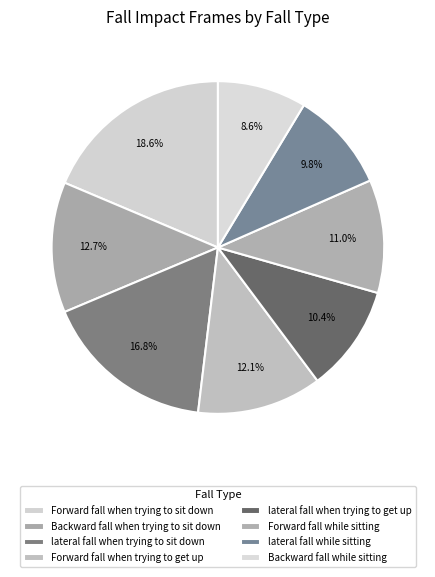

True or false: lateral fall while sitting accounts for 10% of the total.

True